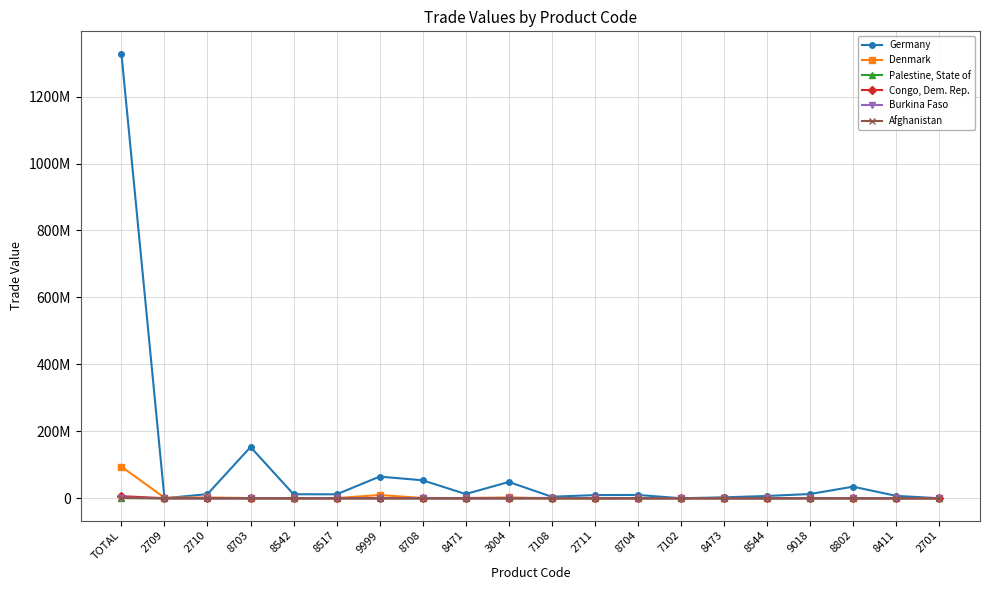

List the series in order of their peak value, highest first.

Germany, Denmark, Congo, Dem. Rep., Burkina Faso, Palestine, State of, Afghanistan